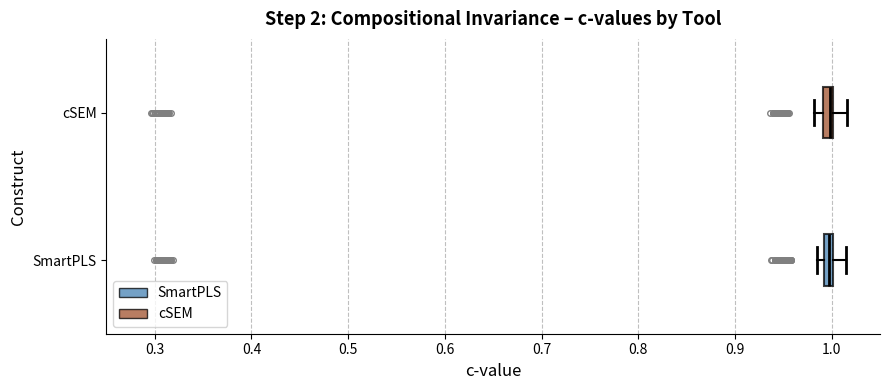

Where does the right whisker of the box for cSEM end on the x-axis? The values are not printed on the chart, so give them approximately, as read against the axis.

1.02